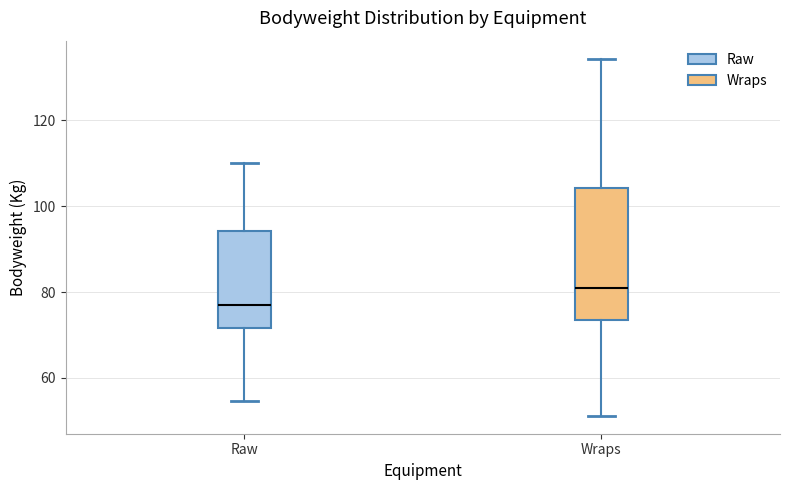

Reading left to right, transcribe this box plot: for each box, give where its median line is, the range the box spans, and where its two whiskers end, as read against the y-axis. The values are not printed on the chart, so give them approximately, as read against the axis.

Raw: median 78, box 72 to 94, whiskers 54 to 110
Wraps: median 80, box 74 to 104, whiskers 52 to 134